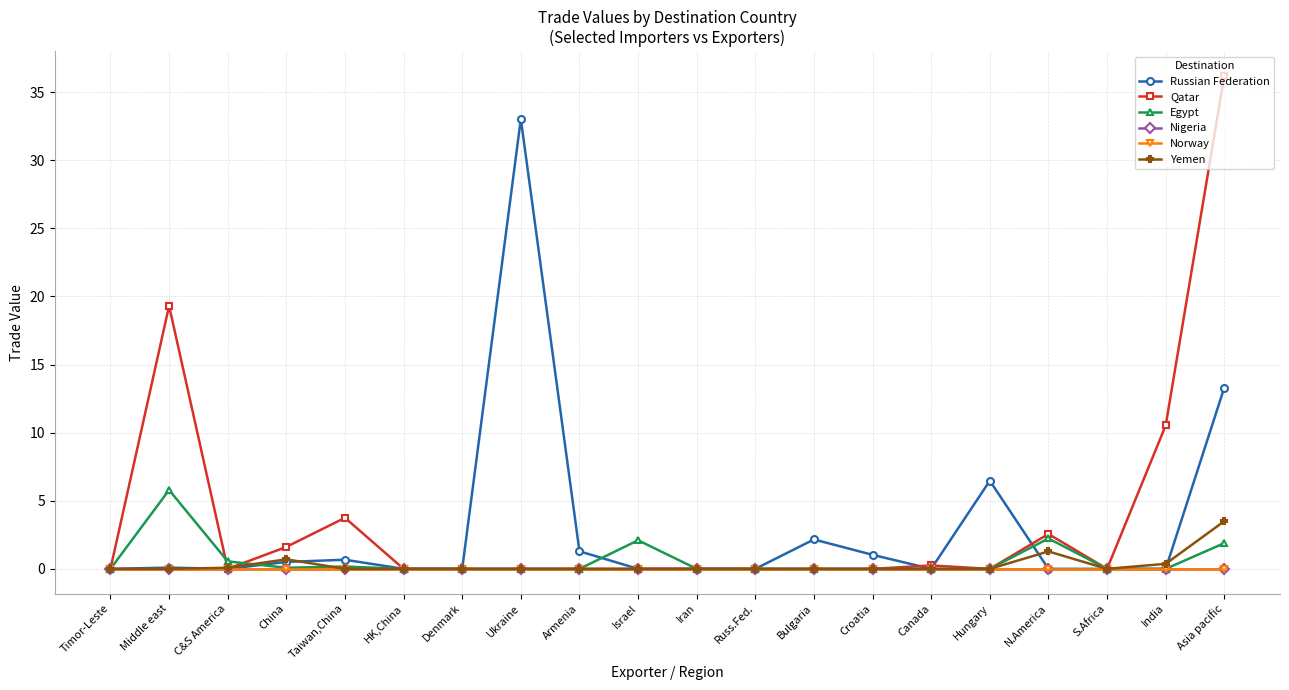

What position from the left is India?

19